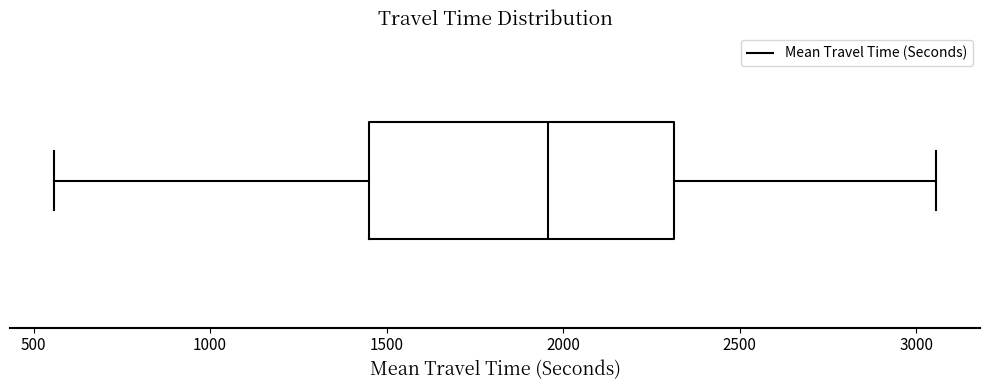

Transcribe this box plot: give where the median line is, the range the box spans, and where the two whiskers end, as read against the x-axis. The values are not printed on the chart, so give them approximately, as read against the axis.

median 1950, box 1450 to 2300, whiskers 550 to 3050